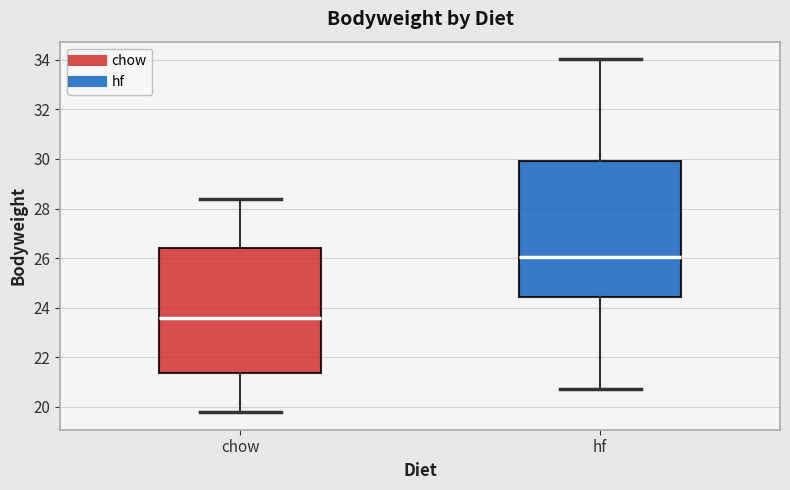

Reading left to right, read every box against the y-axis: the position of its median line, the range the box covers, and the ends of its whiskers. The values are not printed on the chart, so give them approximately, as read against the axis.

chow: median 23.6, box 21.4 to 26.4, whiskers 19.8 to 28.4
hf: median 26.0, box 24.4 to 30.0, whiskers 20.8 to 34.0